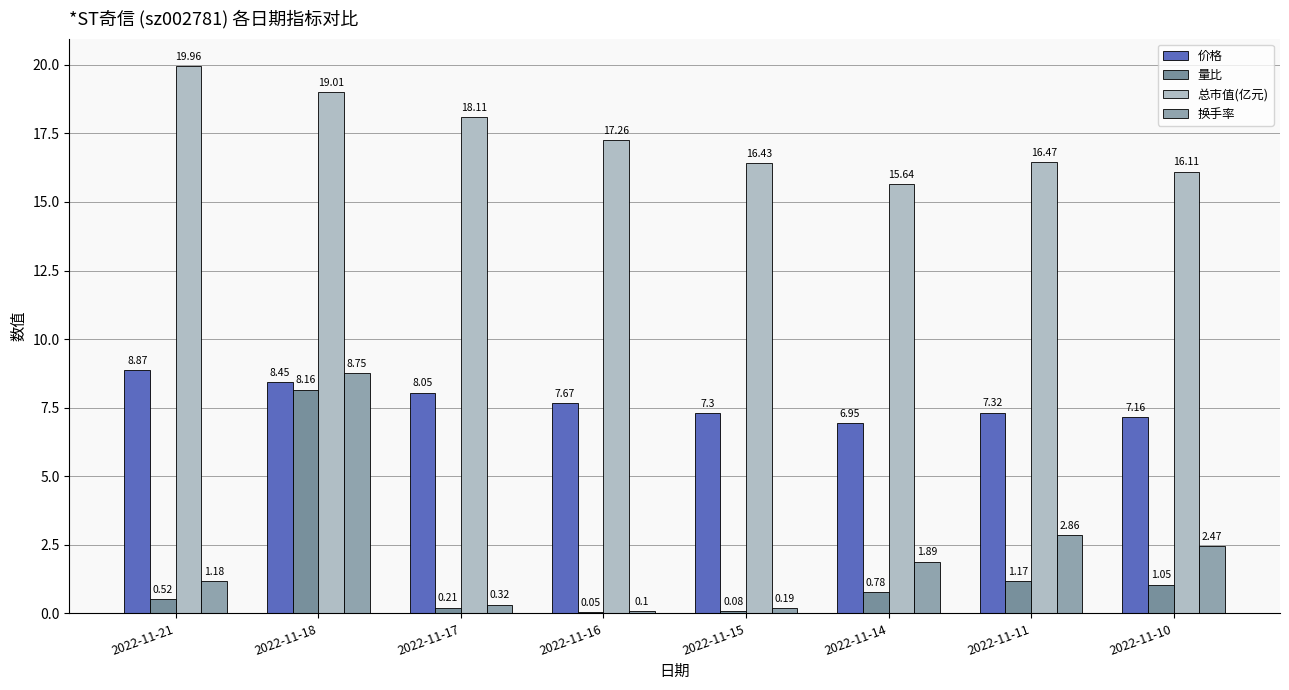

Rank the series by their maximum value, from highest to lowest.

总市值(亿元), 价格, 换手率, 量比